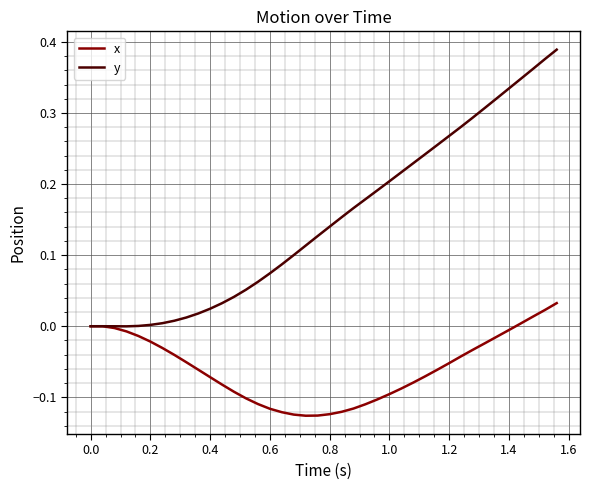

List the series in order of their peak value, highest first.

y, x